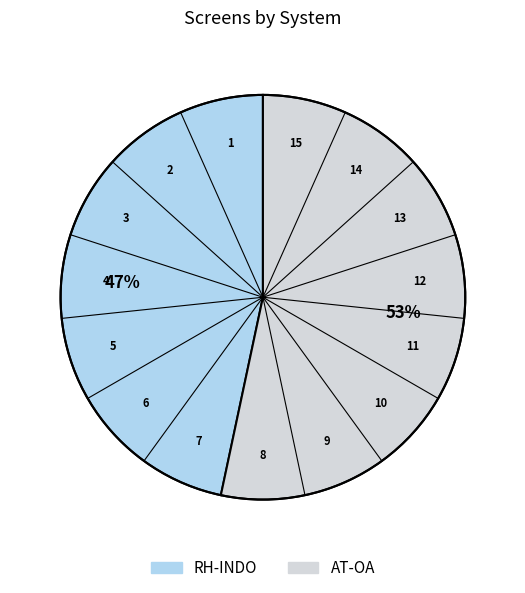

Is it true that AT-OA is 63% of the pie?

False